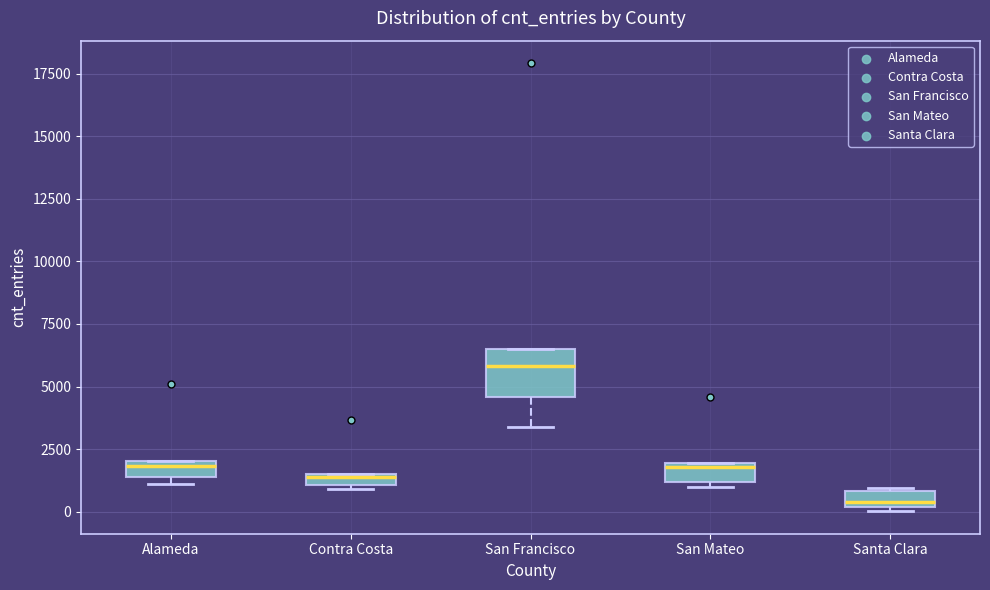

Which box has the highest median line?

San Francisco